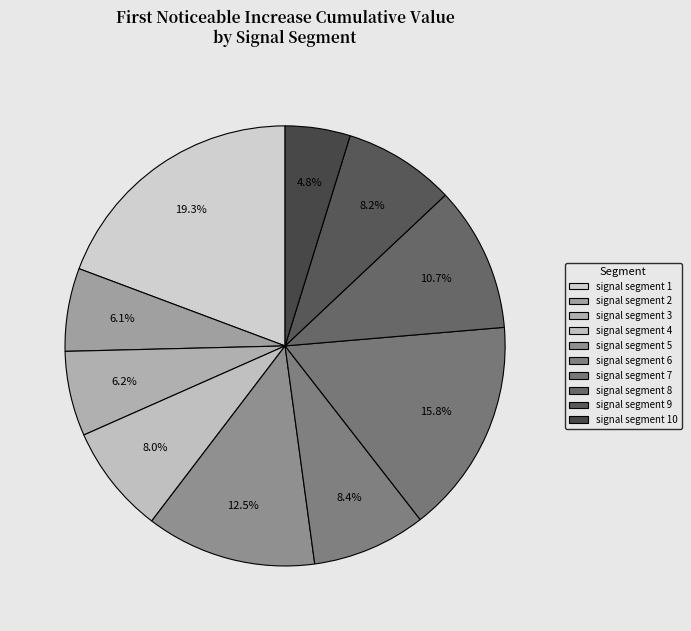

Rank the categories by value from lowest to highest.

signal segment 10, signal segment 2, signal segment 3, signal segment 4, signal segment 9, signal segment 6, signal segment 8, signal segment 5, signal segment 7, signal segment 1